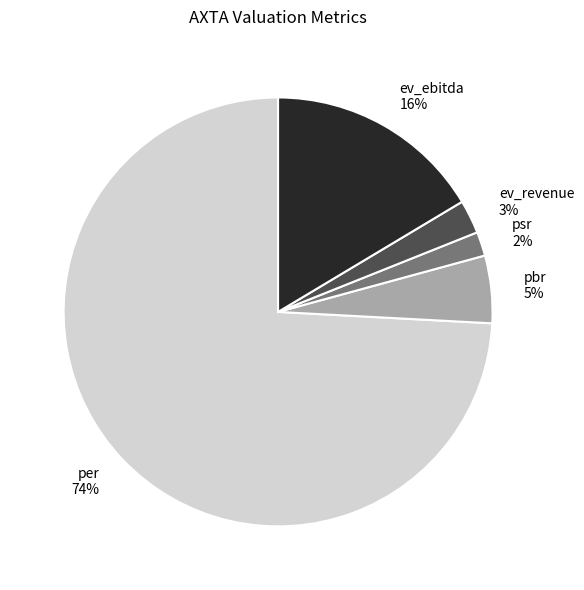

Do ev_ebitda 16% and pbr 5% together represent more than half of the pie?

No